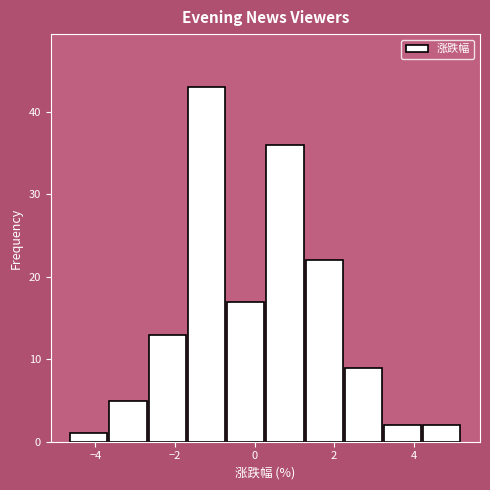

Reading left to right, list every bar in this chart as the range it spans on the x-axis followed by its height. Neither the bar edges nor the heights are printed on the chart, so give them approximately, as read against the axes.

-4.6 to -3.6: 1
-3.6 to -2.6: 5
-2.6 to -1.8: 13
-1.8 to -0.8: 43
-0.8 to 0.2: 17
0.2 to 1.2: 36
1.2 to 2.2: 22
2.2 to 3.2: 9
3.2 to 4.2: 2
4.2 to 5.2: 2